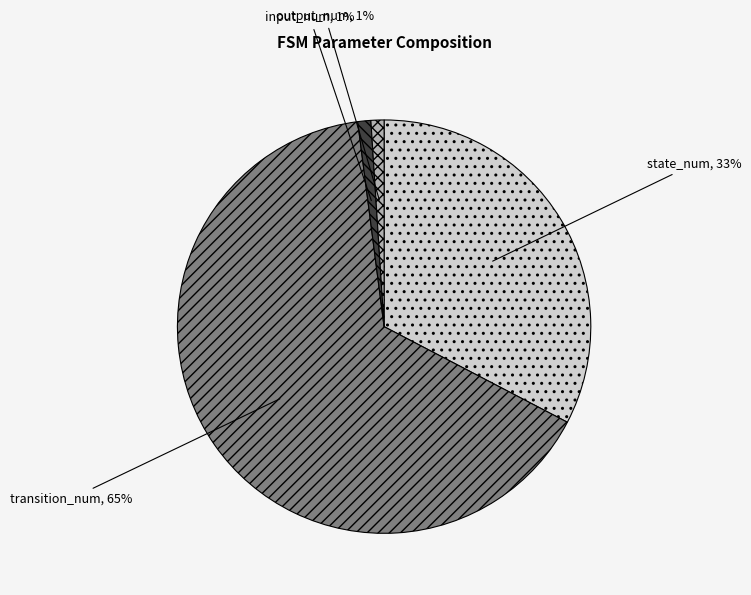

Does transition_num represent more than half of the total?

Yes